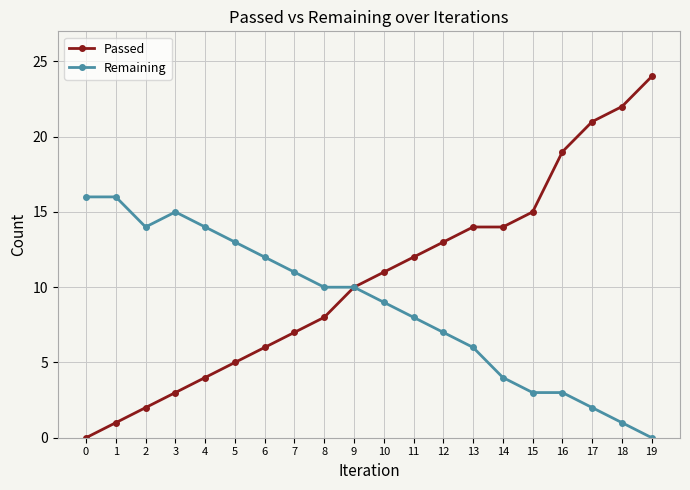

How many data points in Remaining are less than 10?

10